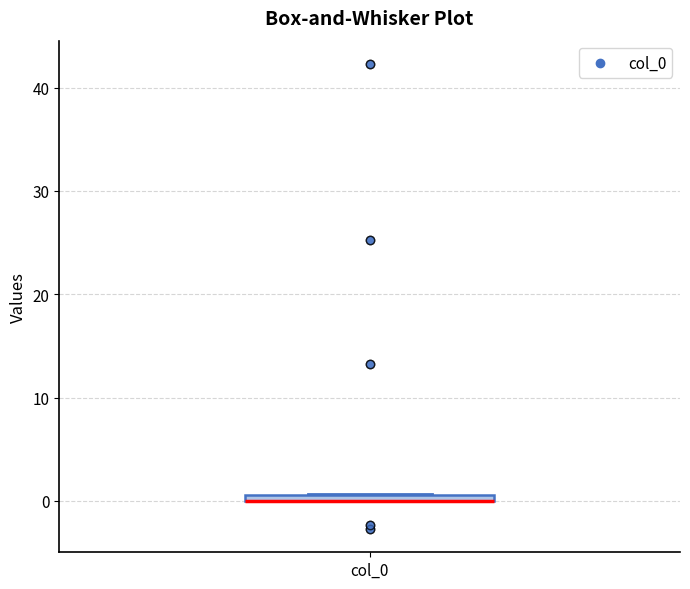

Where is the upper edge of the box for col_0 on the y-axis? The values are not printed on the chart, so give them approximately, as read against the axis.

1